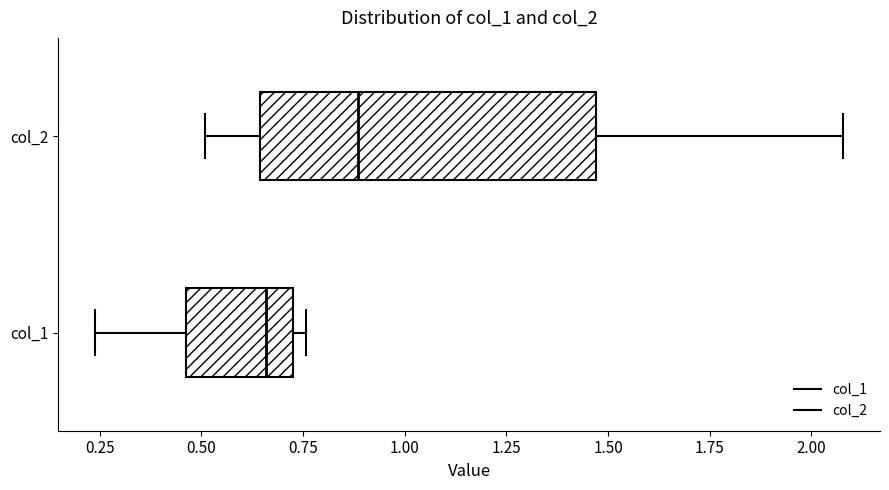

Which box's median line is the furthest to the right?

col_2